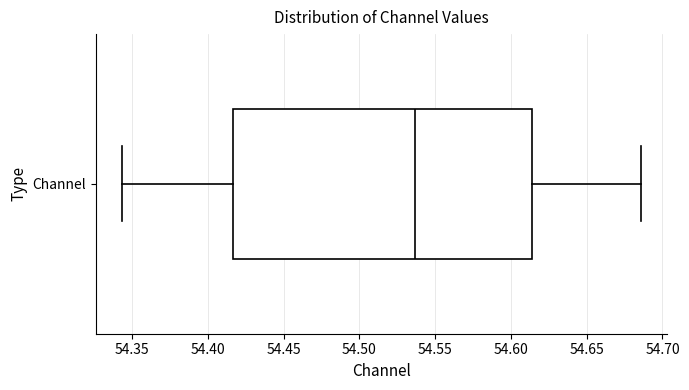

Transcribe this box plot: give where the median line is, the range the box spans, and where the two whiskers end, as read against the x-axis. The values are not printed on the chart, so give them approximately, as read against the axis.

median 54.535, box 54.415 to 54.615, whiskers 54.345 to 54.685